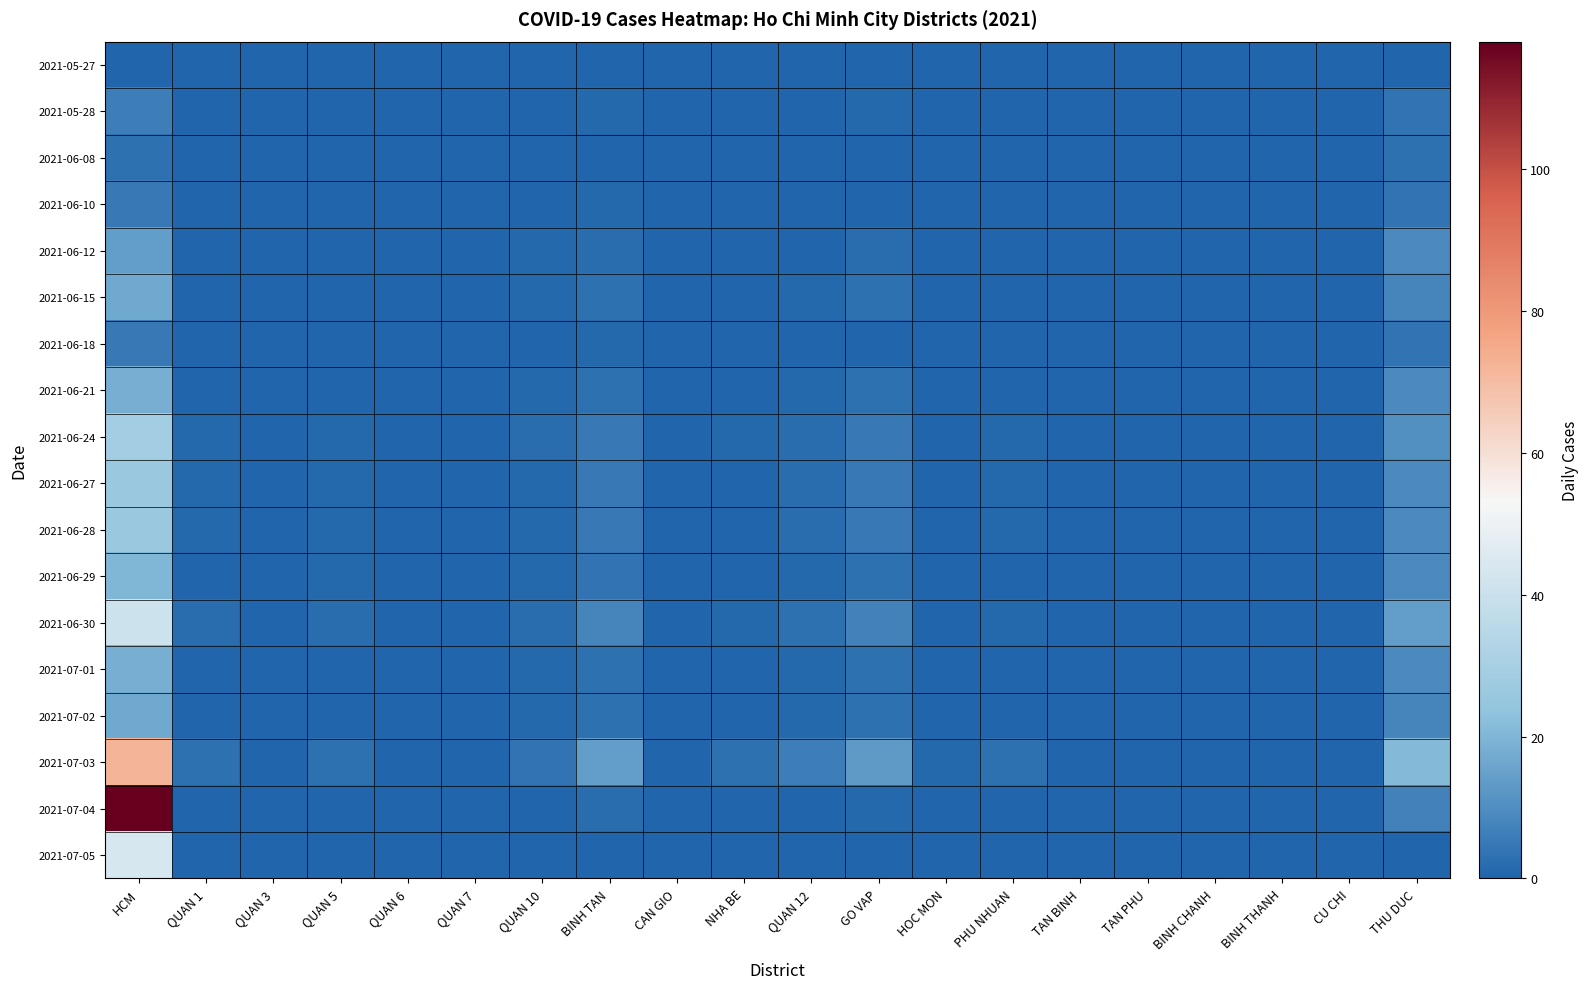

Which category has the highest value across all series?

HCM